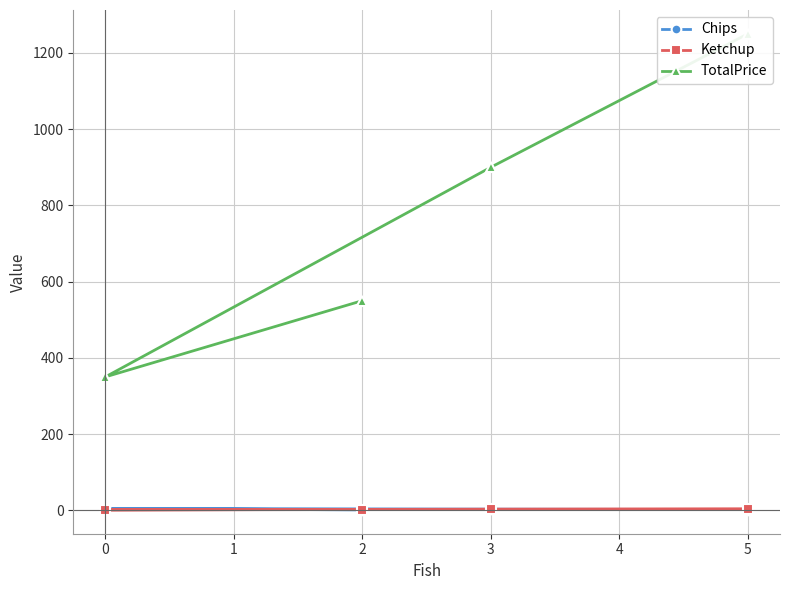

What is the minimum value shown in the chart?

1